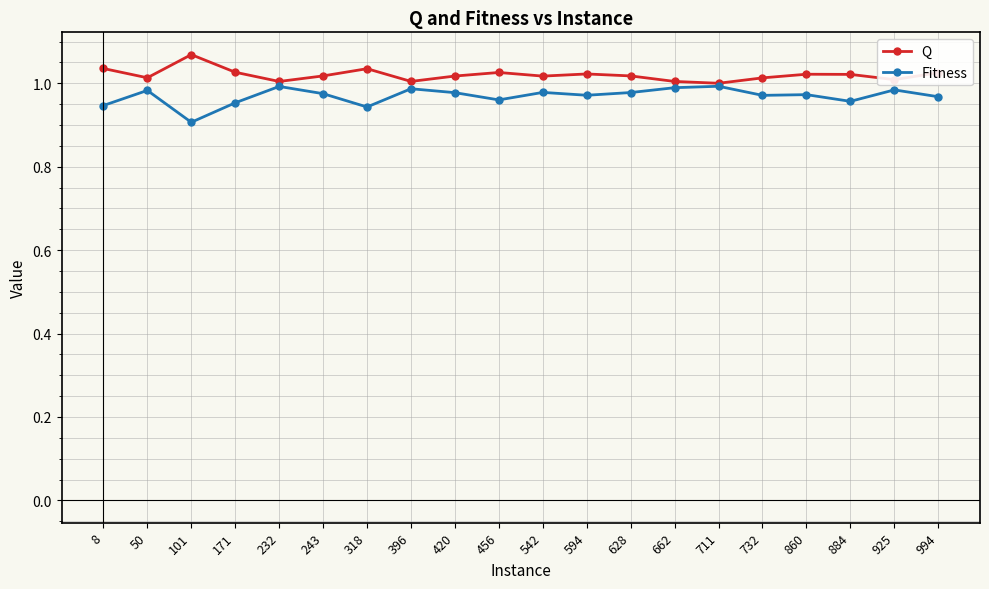

List the series in order of their peak value, highest first.

Q, Fitness